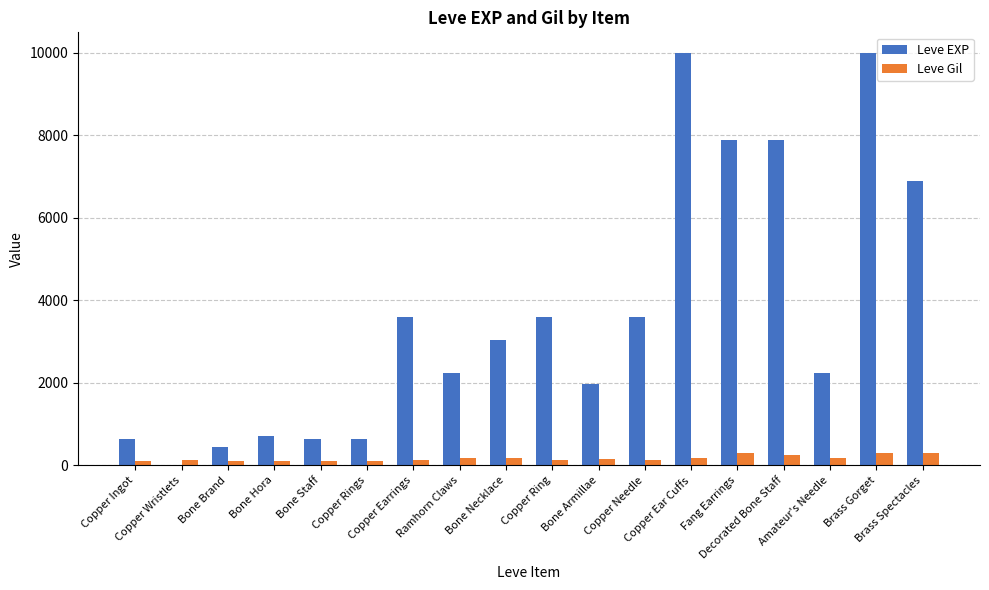

How many groups of bars are there?

18